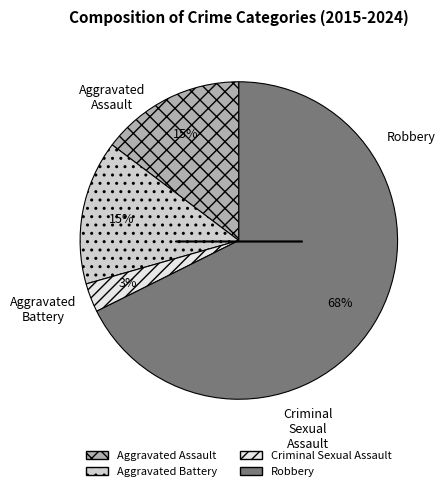

What is the smallest slice in the pie chart?

Criminal Sexual Assault